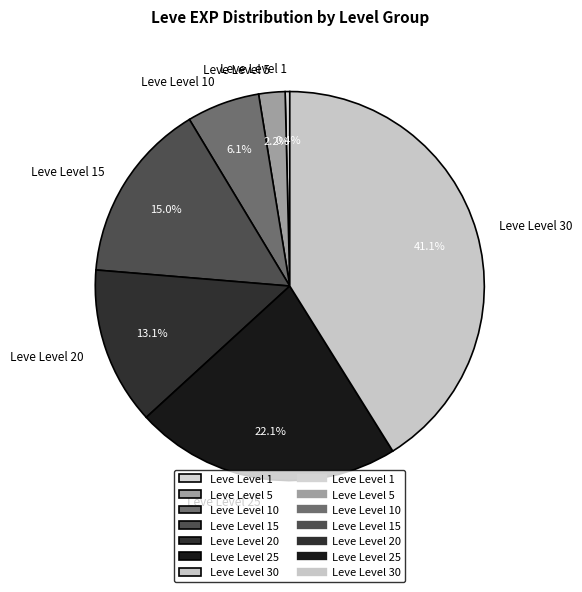

How much of the chart is everything except Leve Level 1?

99.6%